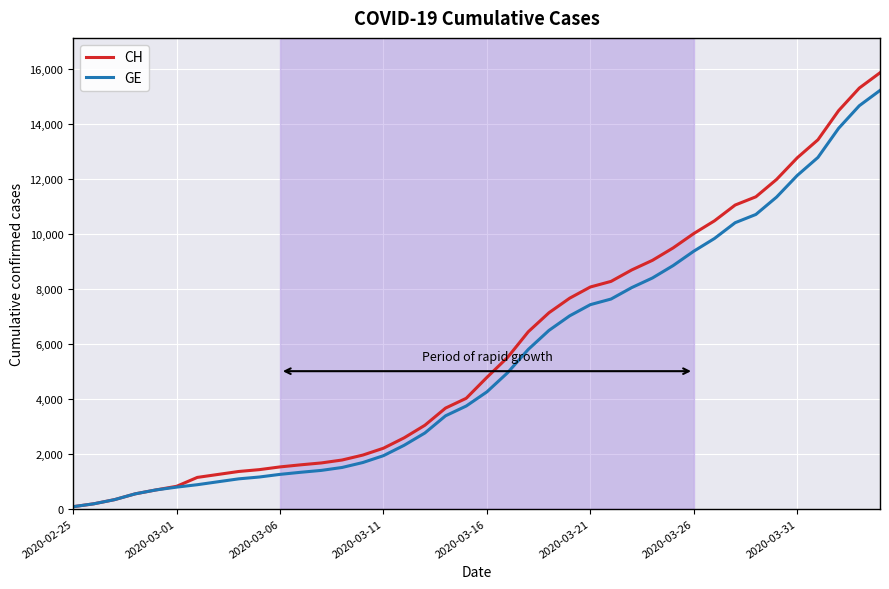

Which series has the largest range (max minus min)?

CH